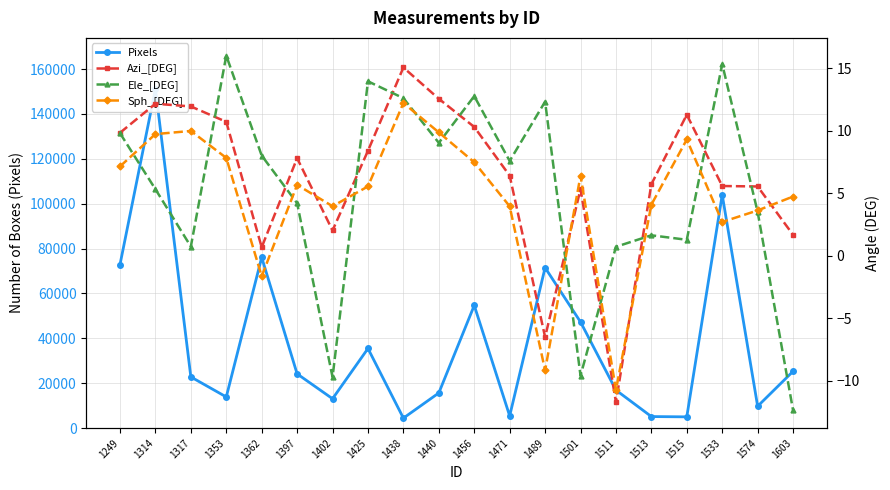

Reading left to right, extract all data points from this chart.

Pixels: 1249=72865.0	1314=151204.0	1317=22807.0	1353=13883.0	1362=76069.0	1397=24169.0	1402=13085.0	1425=35474.0	1438=4447.0	1440=15660.0	1456=54669.0	1471=5439.0	1489=71480.0	1501=47300.0	1511=16920.0	1513=5139.0	1515=5007.0	1533=103938.0	1574=9739.0	1603=25299.0
Azi_[DEG]: 1249=9.9	1314=12.2	1317=12.0	1353=10.7	1362=0.7	1397=7.8	1402=2.0	1425=8.4	1438=15.1	1440=12.6	1456=10.3	1471=6.4	1489=-6.5	1501=5.4	1511=-11.7	1513=5.7	1515=11.3	1533=5.6	1574=5.6	1603=1.7
Ele_[DEG]: 1249=9.8	1314=5.3	1317=0.8	1353=16.0	1362=8.0	1397=4.2	1402=-9.7	1425=14.0	1438=12.6	1440=9.0	1456=12.8	1471=7.6	1489=12.3	1501=-9.6	1511=0.7	1513=1.6	1515=1.3	1533=15.3	1574=3.5	1603=-12.4
Sph_[DEG]: 1249=7.2	1314=9.7	1317=10.0	1353=7.8	1362=-1.6	1397=5.7	1402=4.0	1425=5.6	1438=12.2	1440=9.9	1456=7.5	1471=4.0	1489=-9.2	1501=6.4	1511=-10.7	1513=4.1	1515=9.3	1533=2.7	1574=3.6	1603=4.8